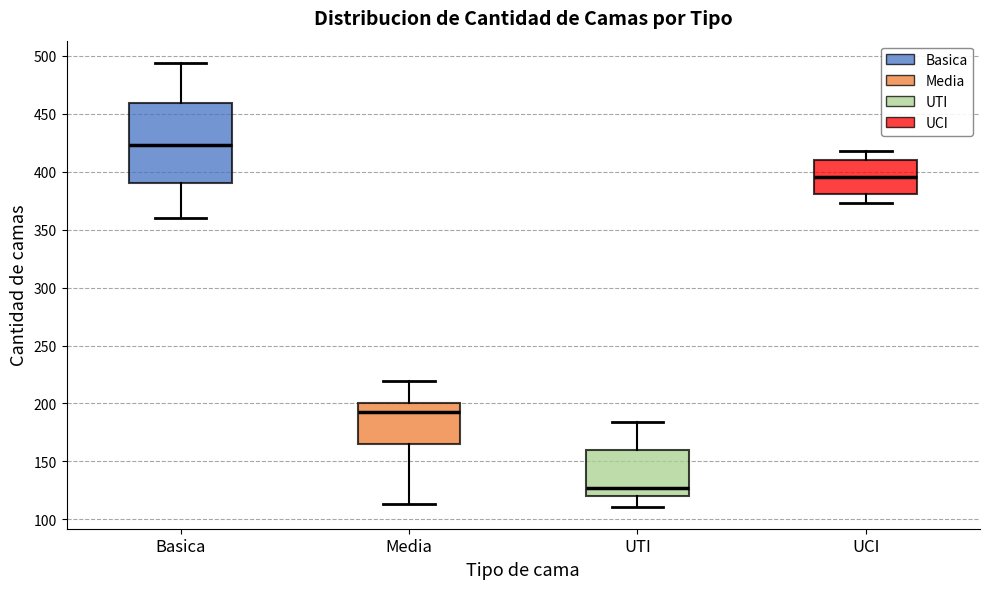

Which box's median line is the lowest?

UTI